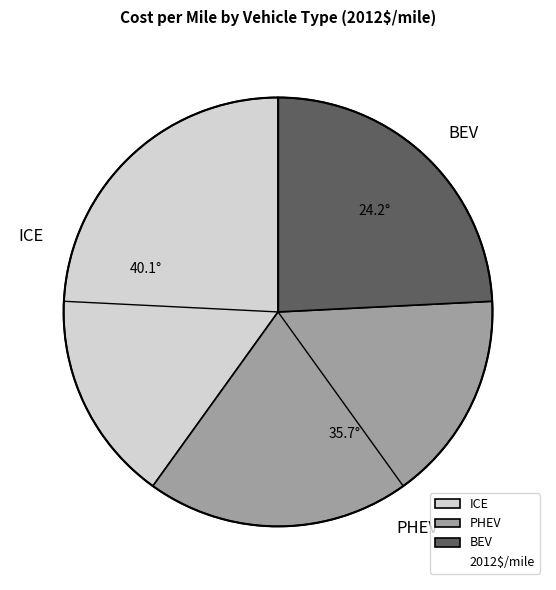

Is the sum of ICE and PHEV greater than half?

Yes